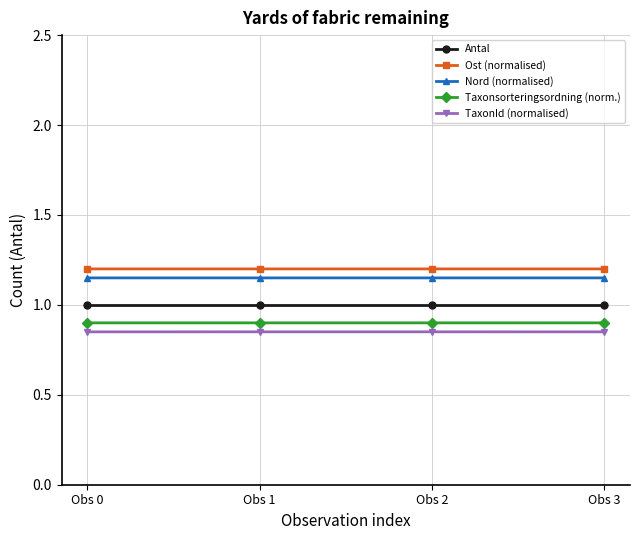

What is the value of the Antal point at the 4th from the left?

1.0